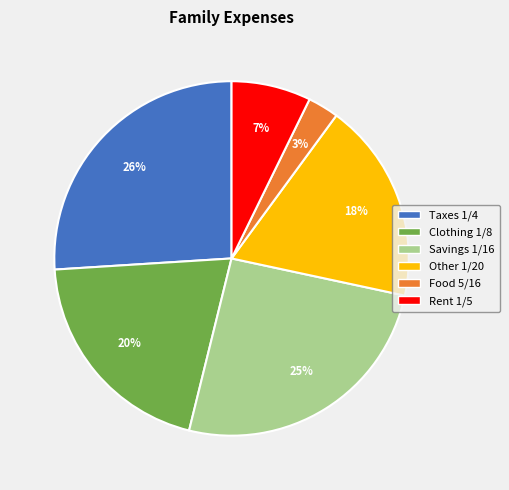

Rank the categories by value from lowest to highest.

Food 5/16, Rent 1/5, Other 1/20, Clothing 1/8, Savings 1/16, Taxes 1/4